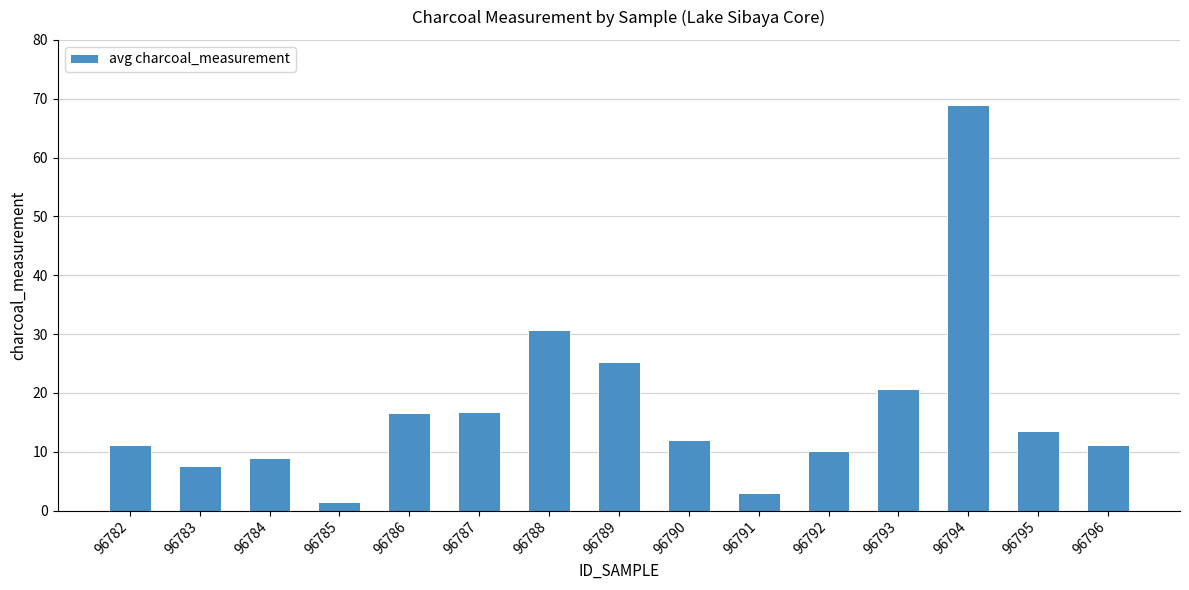

True or false: the data shows 3.0 at 96791.

True